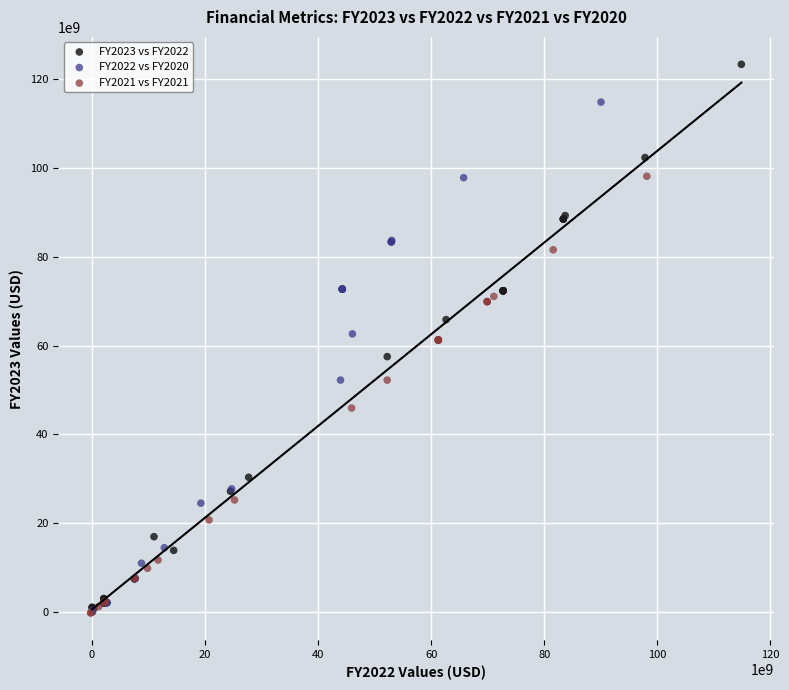

What are all the series names shown in the legend?

FY2023 vs FY2022, FY2022 vs FY2020, FY2021 vs FY2021